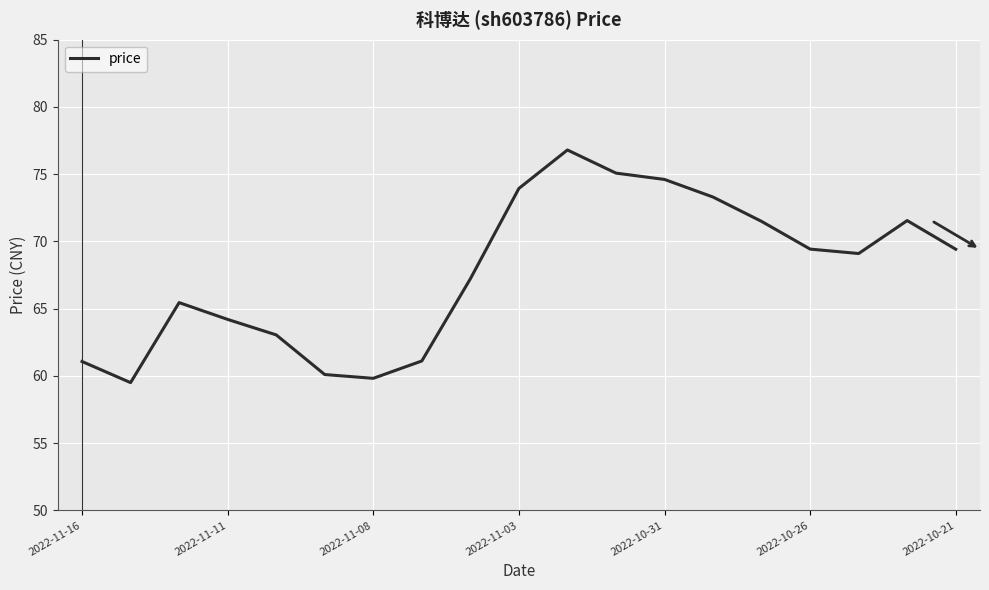

What is the minimum value shown in the chart?

59.5